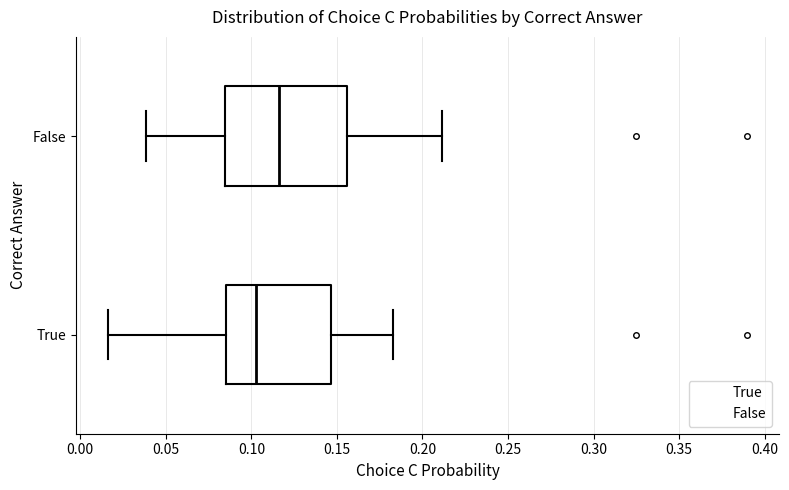

Which box's median line is the furthest to the left?

True